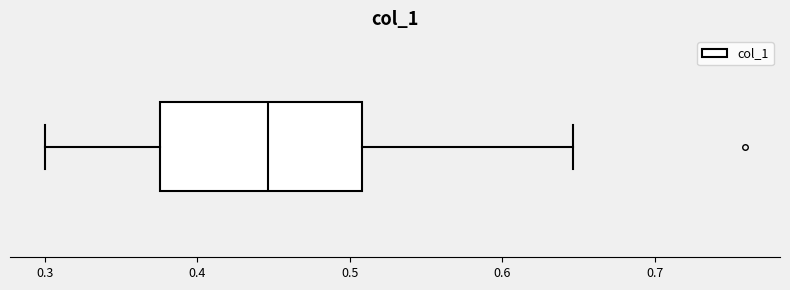

Read this box plot against the x-axis: the position of the median line, the range covered by the box, and the ends of both whiskers. The values are not printed on the chart, so give them approximately, as read against the axis.

median 0.45, box 0.38 to 0.51, whiskers 0.30 to 0.65